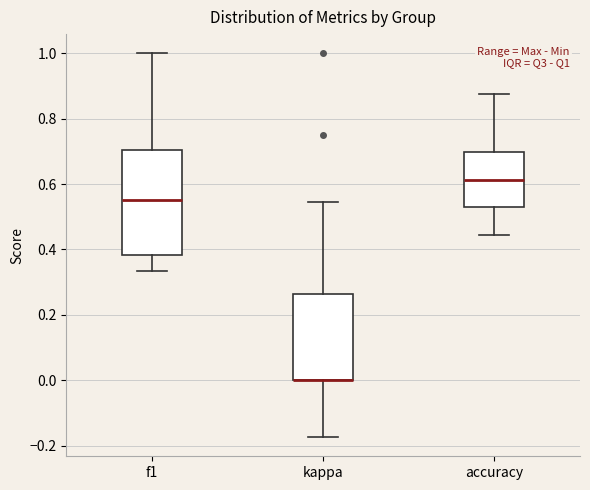

Comparing the boxes themselves (not the whiskers), which one is the tallest?

f1